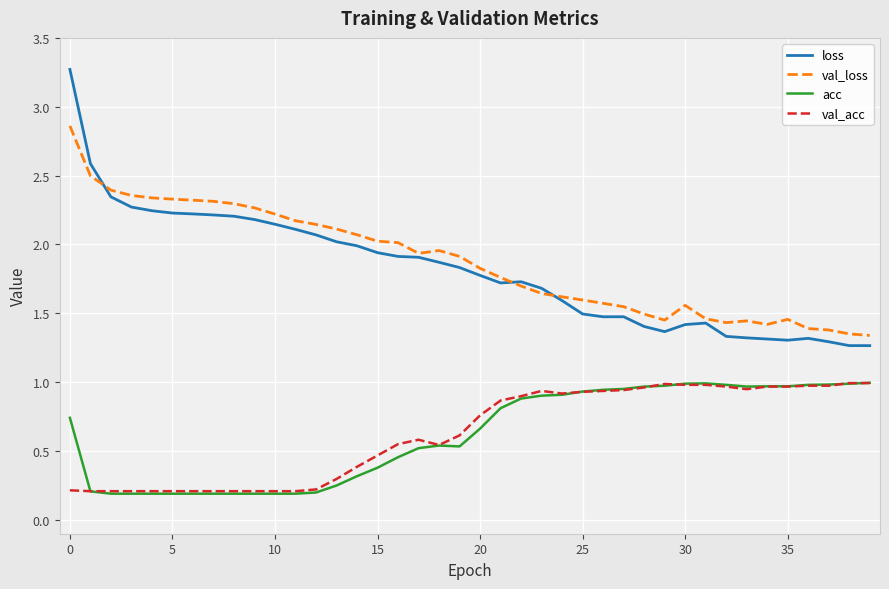

True or false: loss and acc intersect in this chart.

False